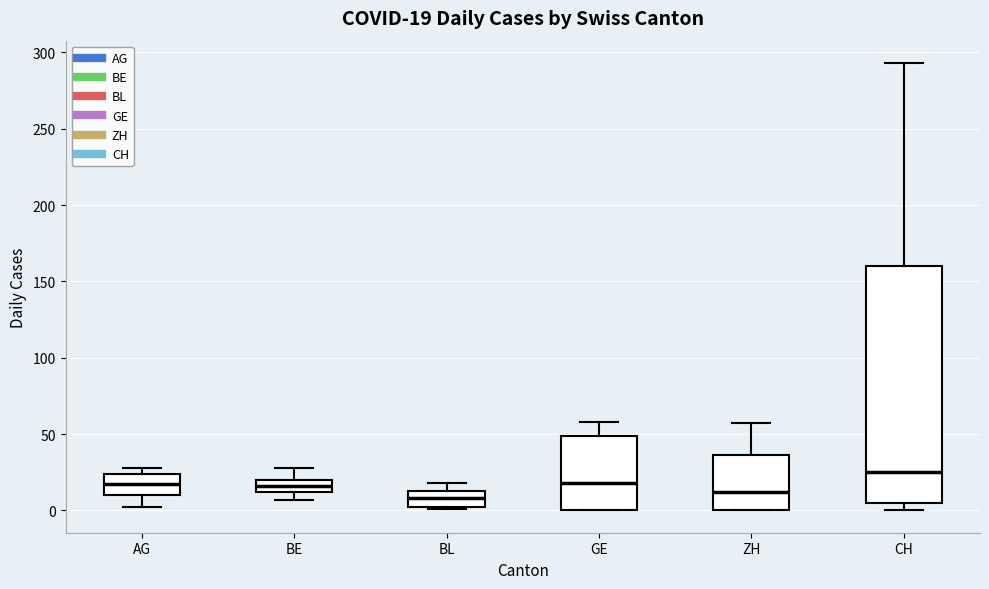

Comparing the boxes themselves (not the whiskers), which one is the tallest?

CH